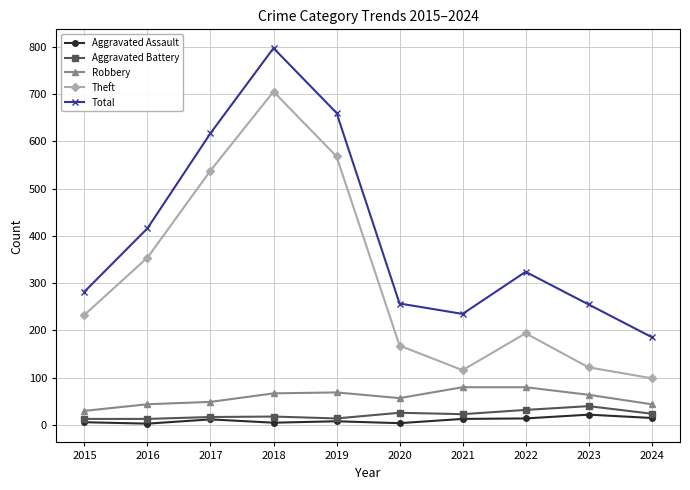

Does the chart display data point markers on the line(s)?

Yes